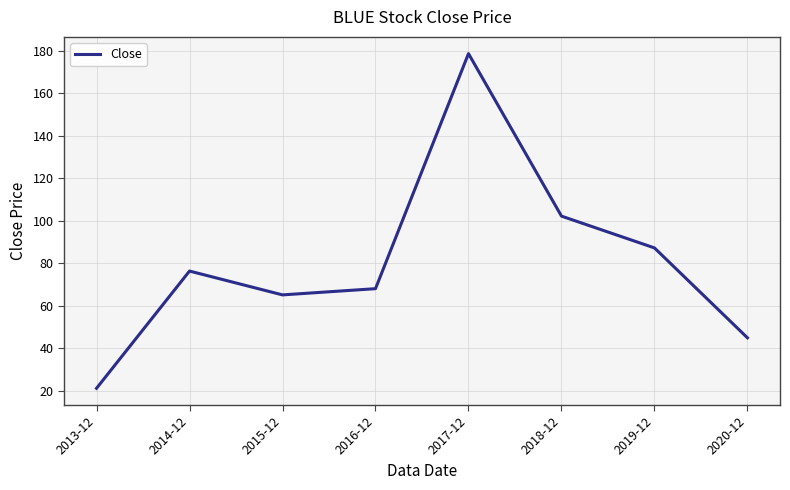

What is the difference between the second highest and minimum values?

81.1